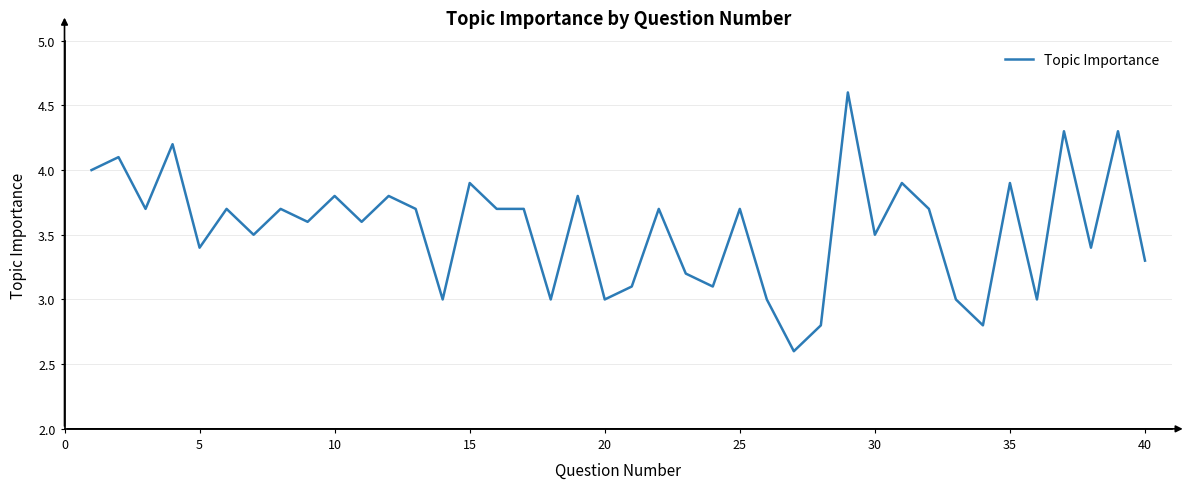

True or false: there are more than 2 points higher than both neighbors.

True